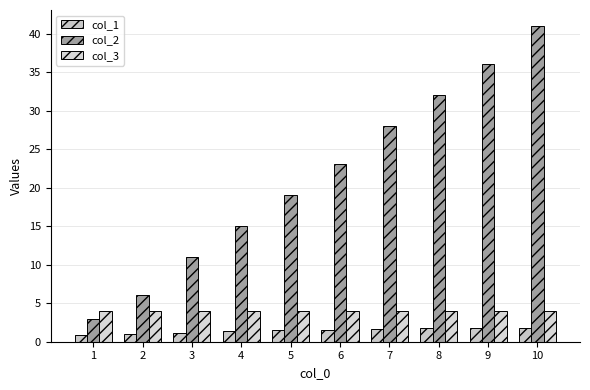

At which label does col_1 reach its minimum?

1